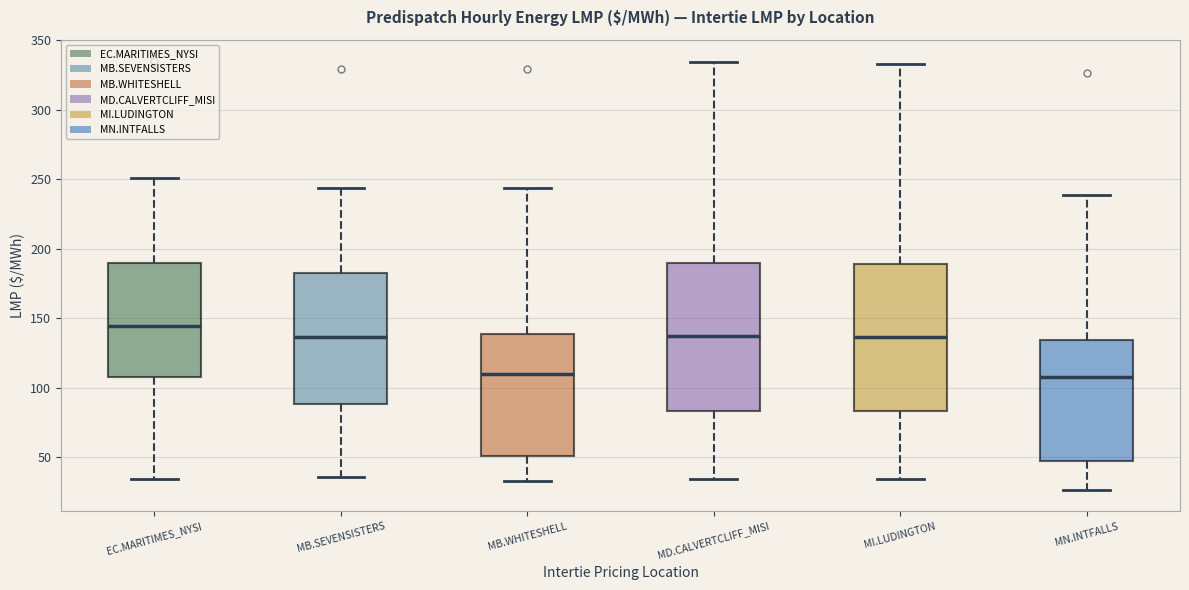

Where does the lower whisker of the box for MB.SEVENSISTERS end on the y-axis? The values are not printed on the chart, so give them approximately, as read against the axis.

35